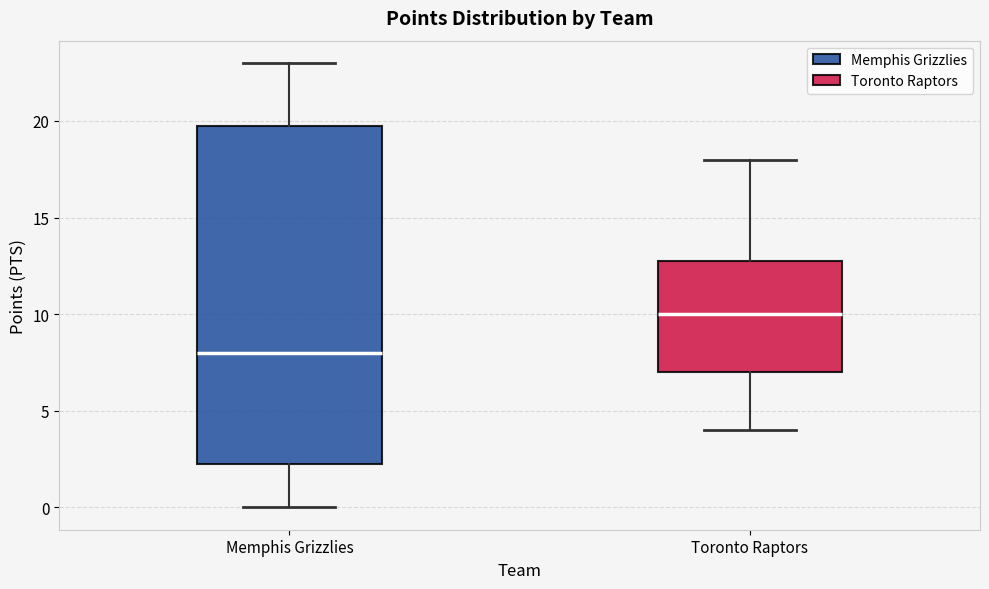

Where is the lower edge of the box for Memphis Grizzlies on the y-axis? The values are not printed on the chart, so give them approximately, as read against the axis.

2.5